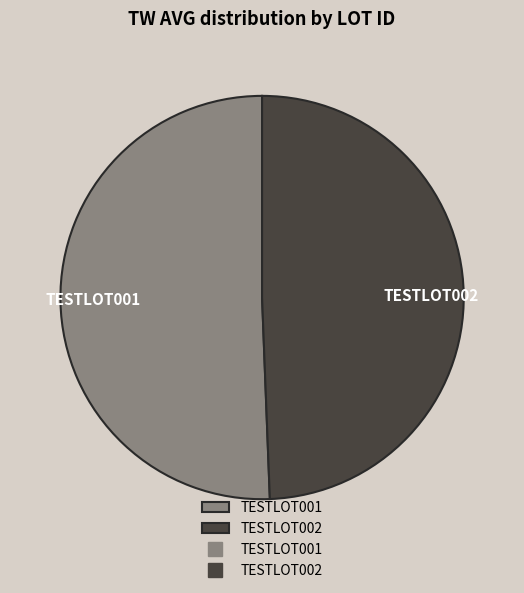

Is there any slice that represents more than half of the pie?

Yes